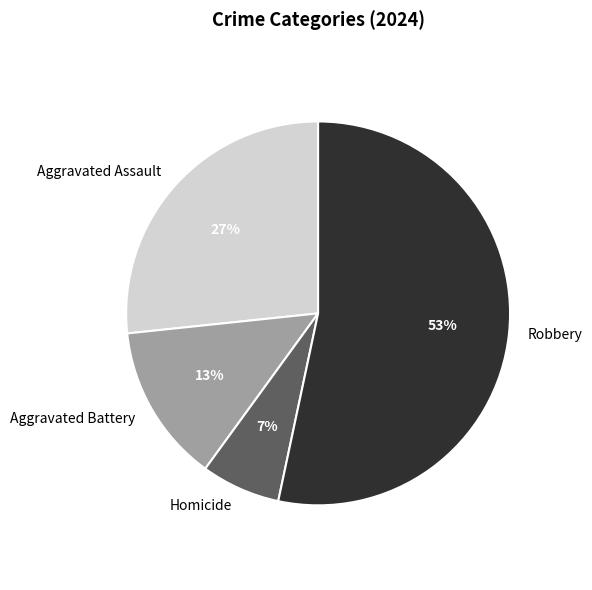

Does Homicide represent more than half of the total?

No